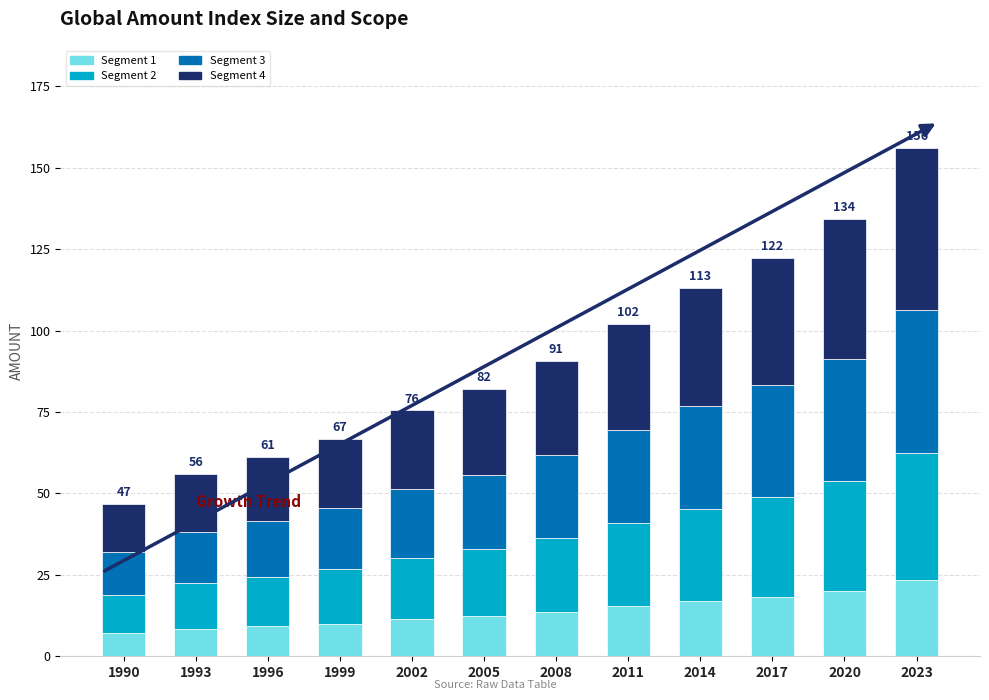

What is the sum of the Segment 1 values at 2005 and 1990?

19.3